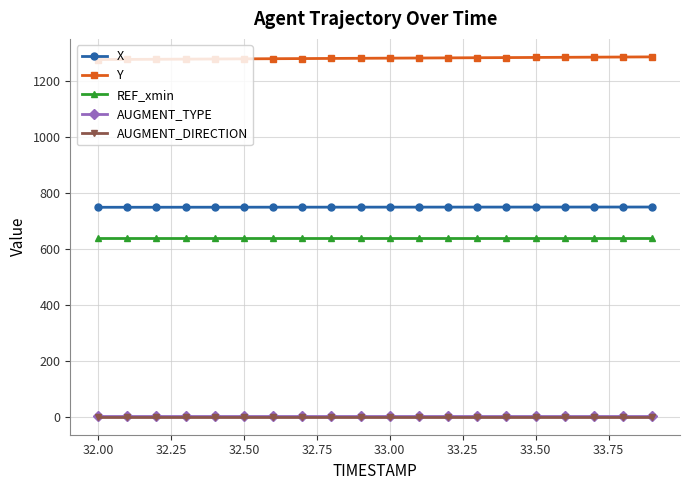

What is the maximum value for X?

749.6